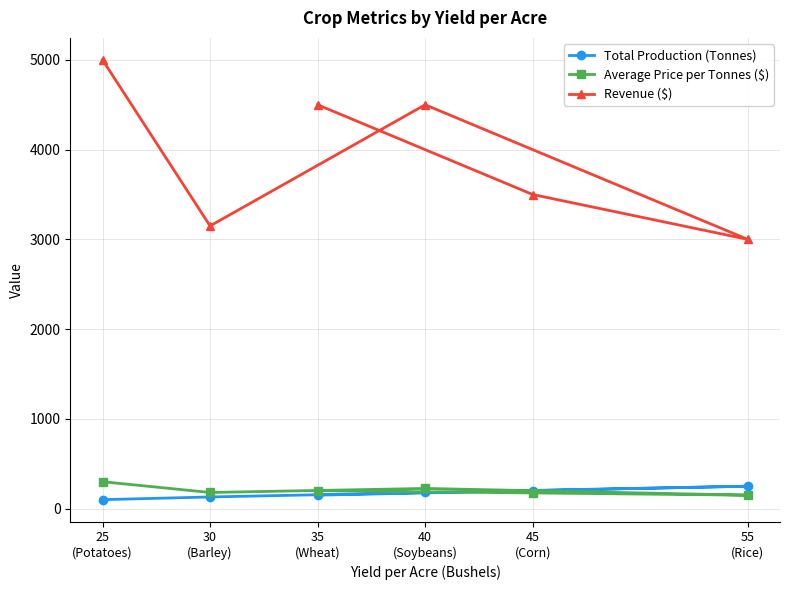

What is the sum of all Total Production (Tonnes) values?

1010